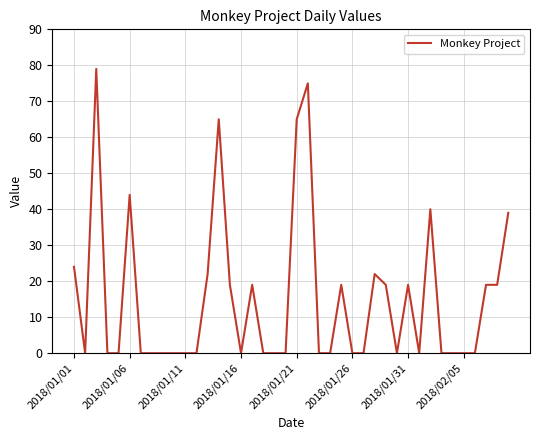

What is the maximum value shown in the chart?

79